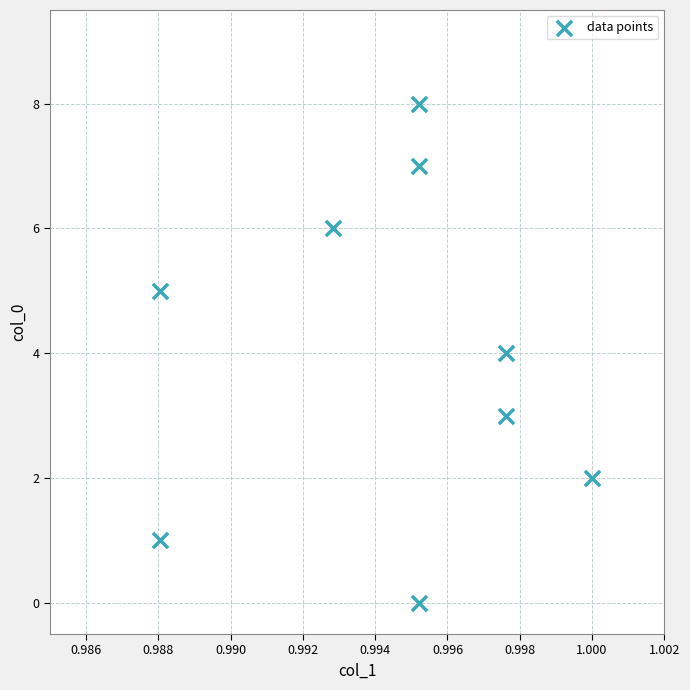

What is the average Y value?

4